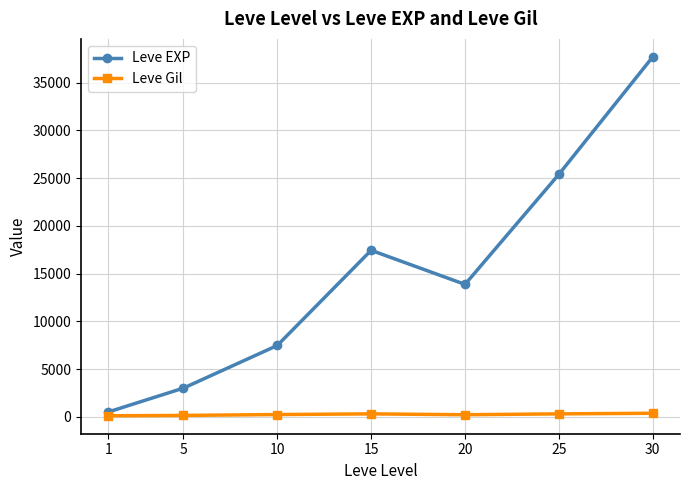

What is the value of the Leve EXP point at the 3rd from the left?

7475.0